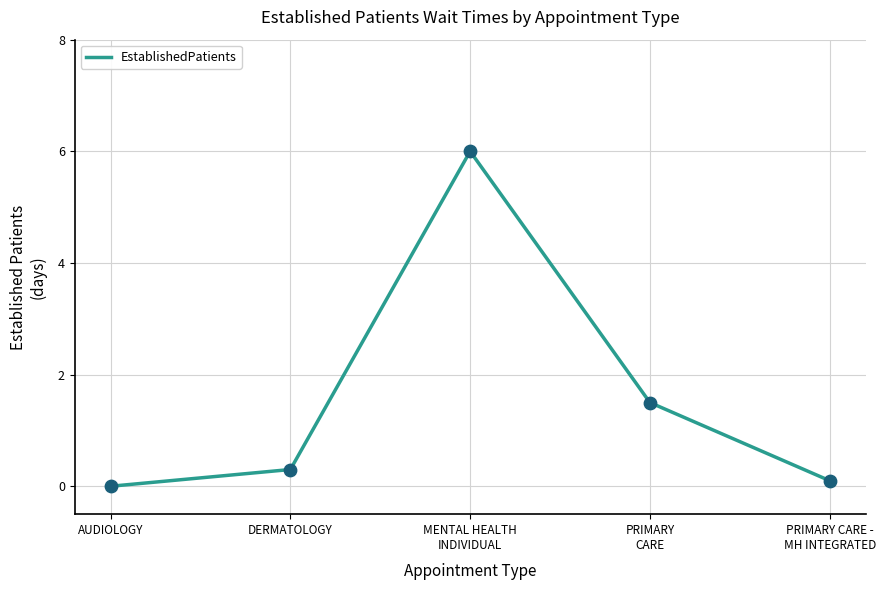

Between AUDIOLOGY and PRIMARY CARE -
MH INTEGRATED, which is larger?

PRIMARY CARE -
MH INTEGRATED